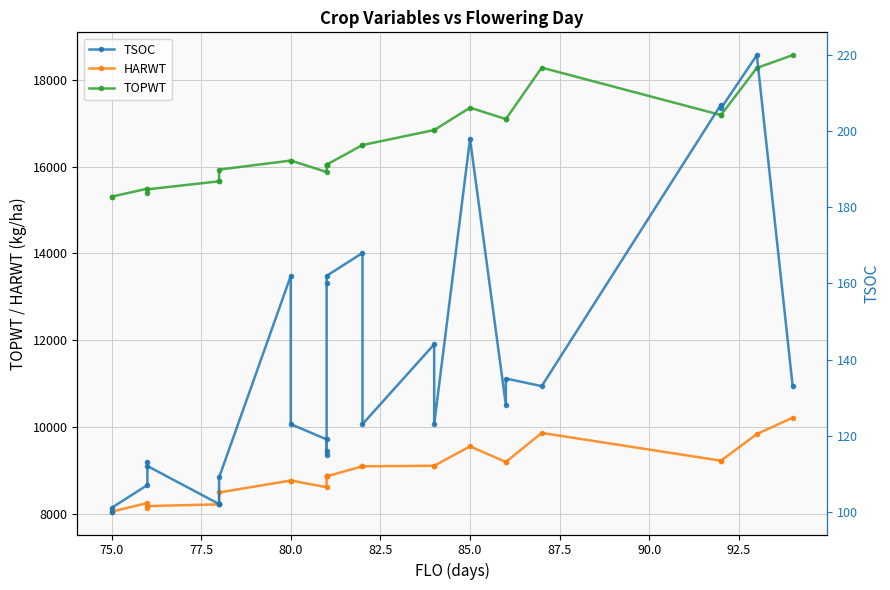

Which series has the largest total across all categories?

TOPWT